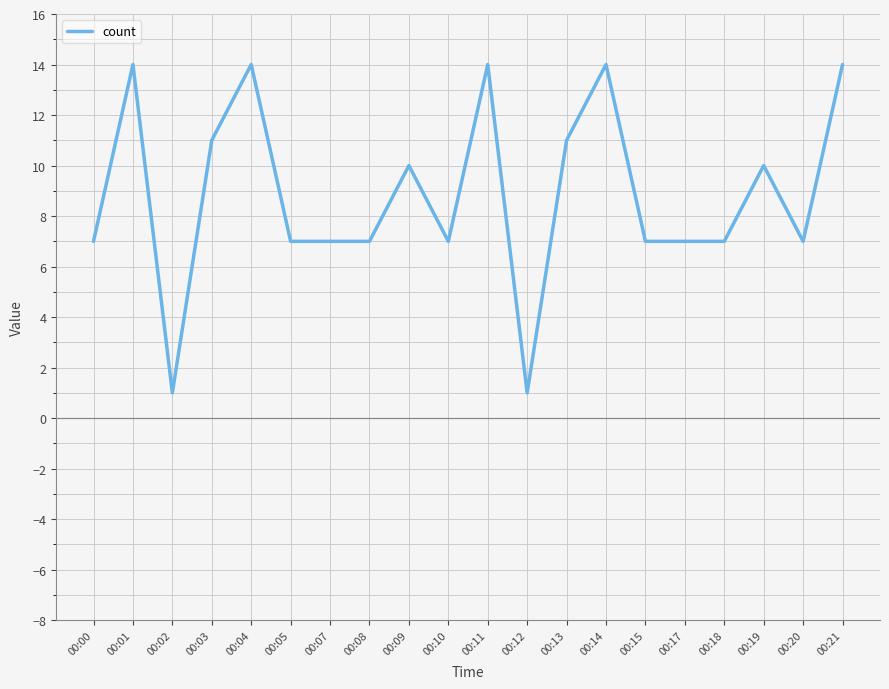

The chart shows a value of 4 at 00:18. True or false?

False